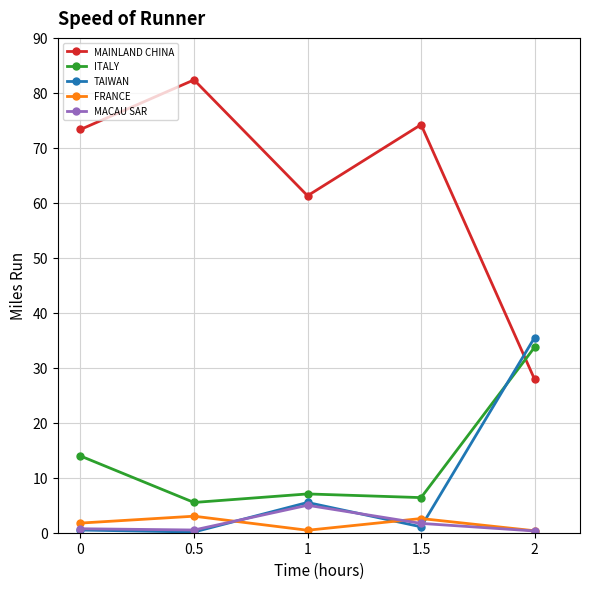

Which series has the widest spread of values?

MAINLAND CHINA